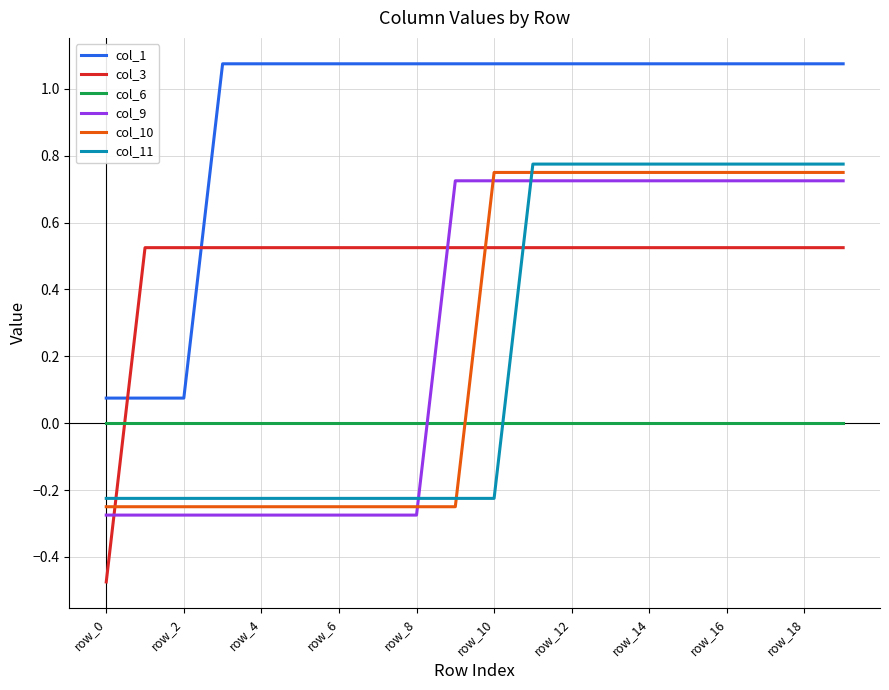

Which series has the largest total across all categories?

col_1